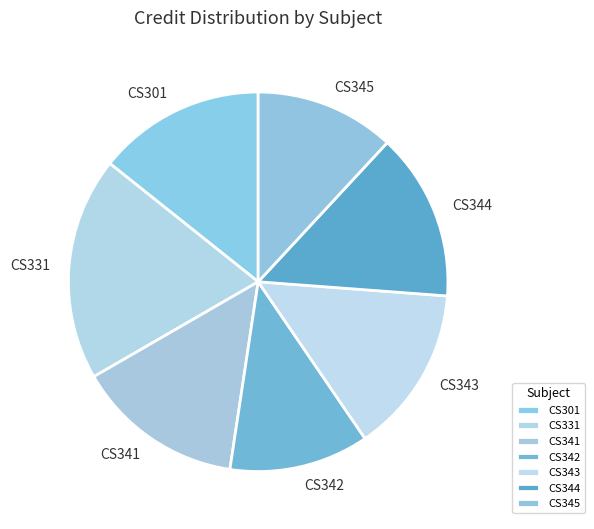

Count the number of slices in the pie.

7